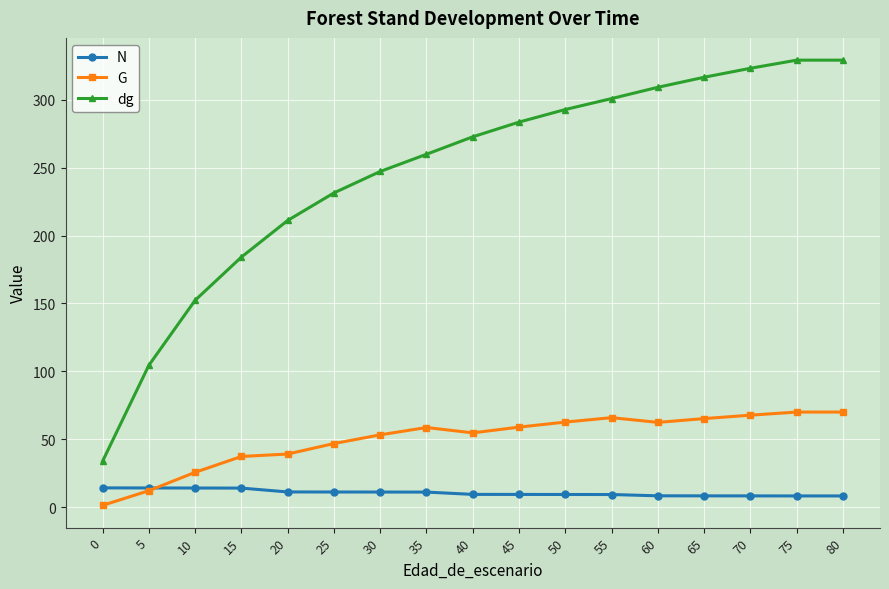

What is the maximum value shown in the chart?

329.3